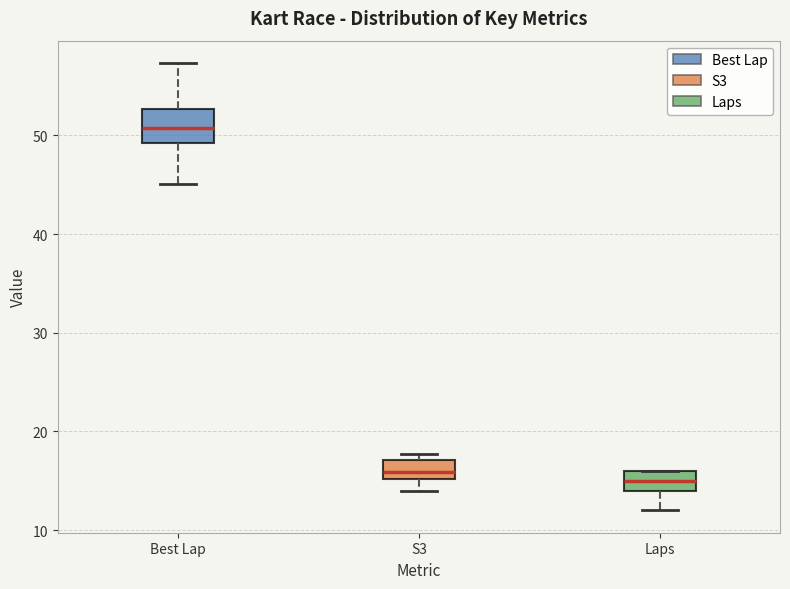

Reading left to right, transcribe this box plot: for each box, give where its median line is, the range the box spans, and where its two whiskers end, as read against the y-axis. The values are not printed on the chart, so give them approximately, as read against the axis.

Best Lap: median 51, box 49 to 53, whiskers 45 to 57
S3: median 16, box 15 to 17, whiskers 14 to 18
Laps: median 15, box 14 to 16, whiskers 12 to 16